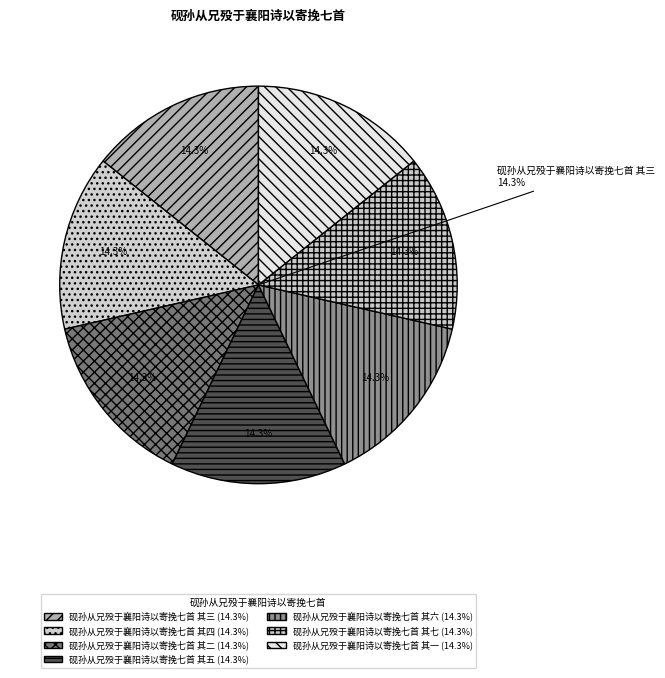

Which category has the biggest portion of the pie?

砚孙从兄殁于襄阳诗以寄挽七首 其七